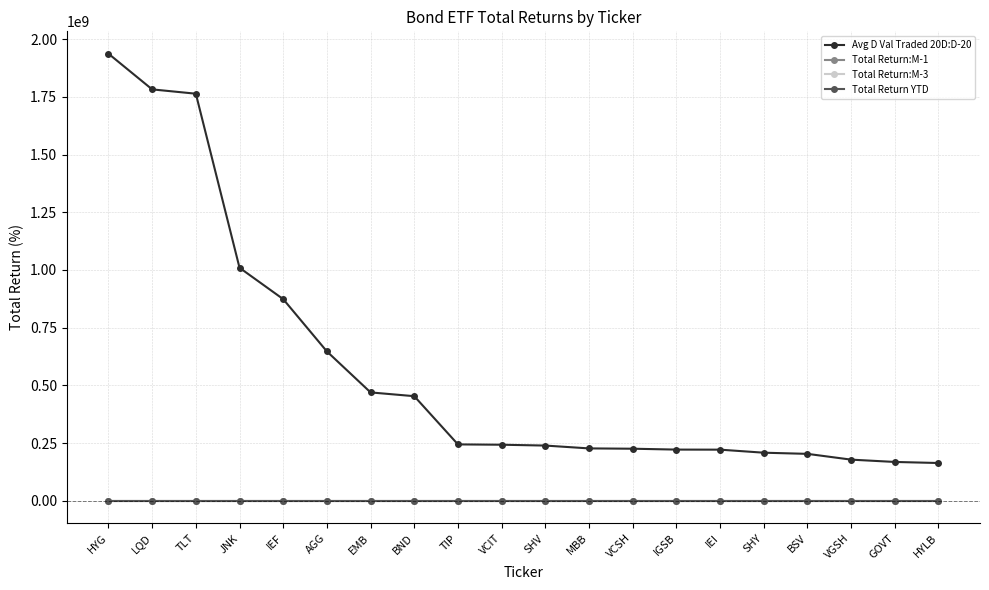

Which series changed the most between TLT and BND?

Avg D Val Traded 20D:D-20